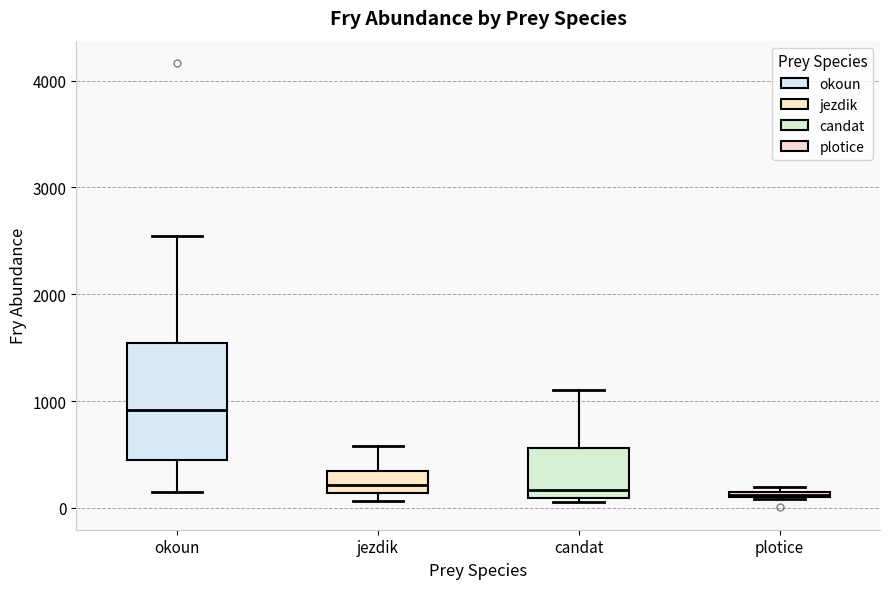

Where is the lower edge of the box for plotice on the y-axis? The values are not printed on the chart, so give them approximately, as read against the axis.

100